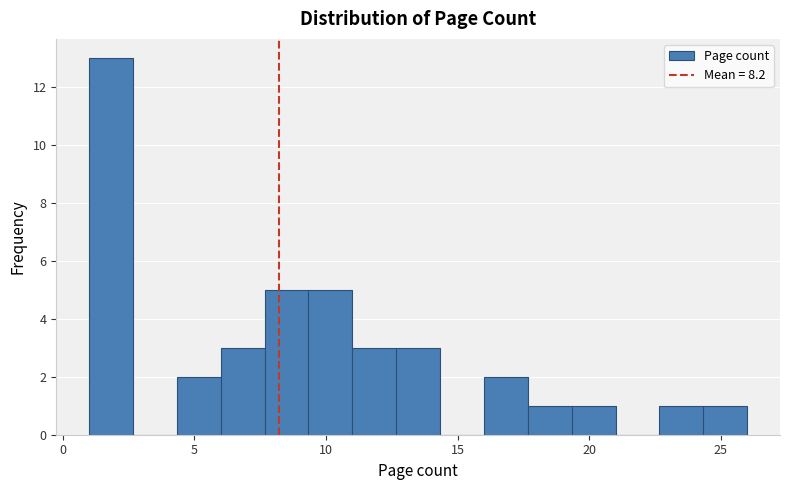

Around what value on the x-axis is the tallest bar? Give the approximate position of its centre, as read against the axis.

2.0